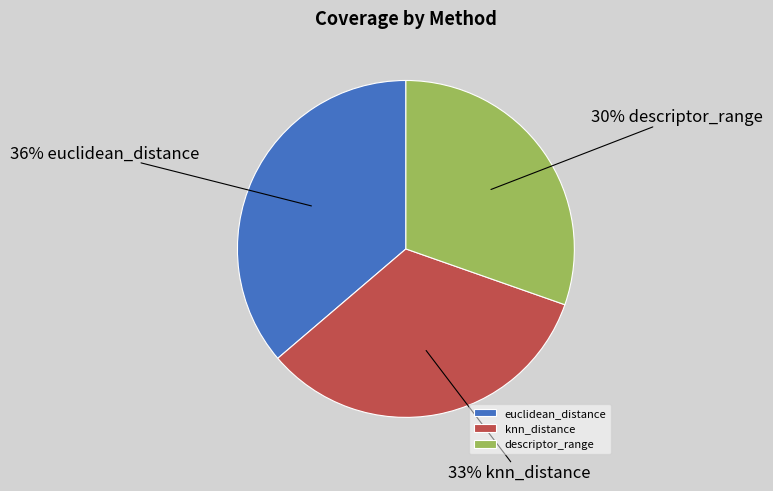

Does any single category account for the majority?

No